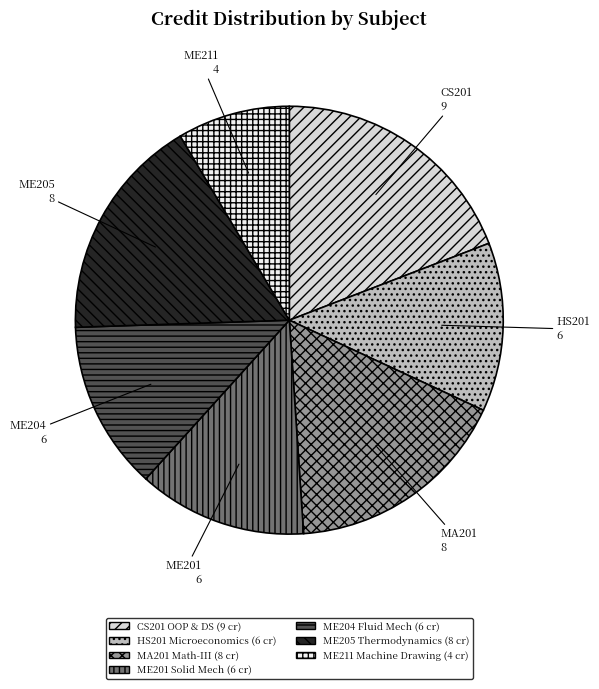

The ME201 6 slice represents 1% of the pie. True or false?

False